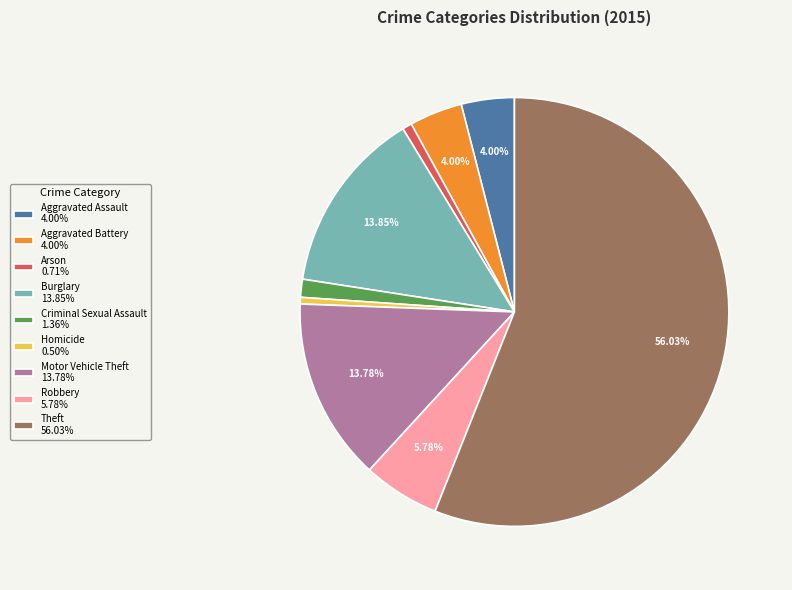

What is the largest slice in the pie chart?

Theft